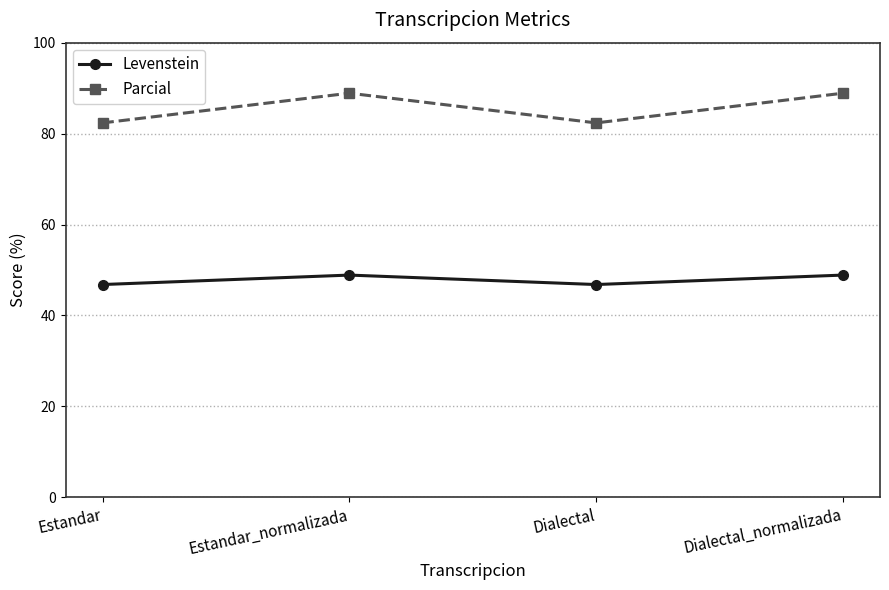

What position from the left is Dialectal_normalizada?

4